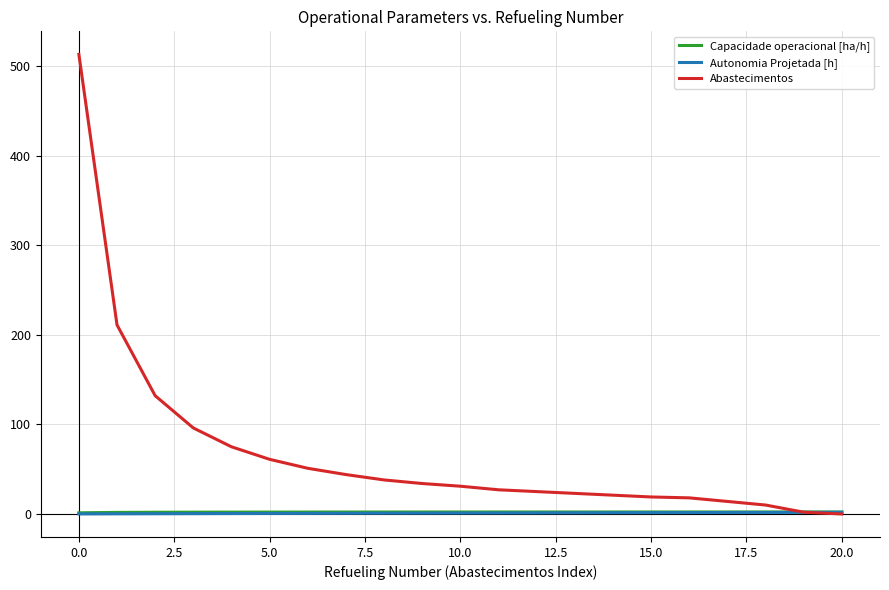

How many values in the Abastecimentos series are below 31?

10